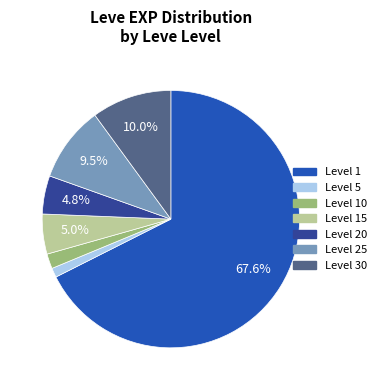

Combined, what portion of the pie is Level 1 and Level 15?

72.6%